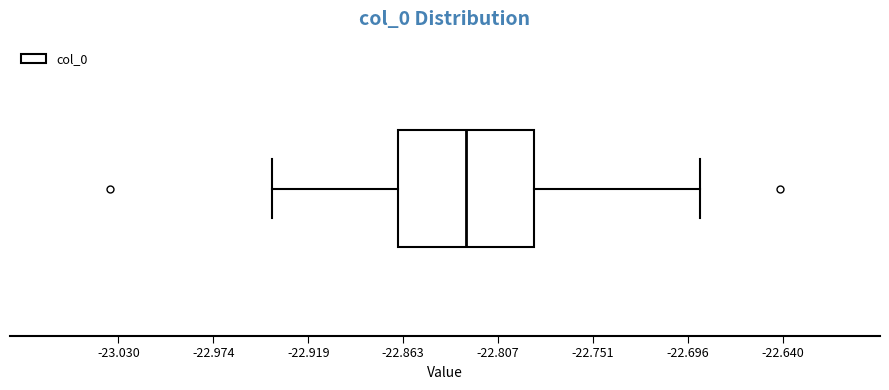

Transcribe this box plot: give where the median line is, the range the box spans, and where the two whiskers end, as read against the x-axis. The values are not printed on the chart, so give them approximately, as read against the axis.

median -22.83, box -22.87 to -22.79, whiskers -22.94 to -22.69